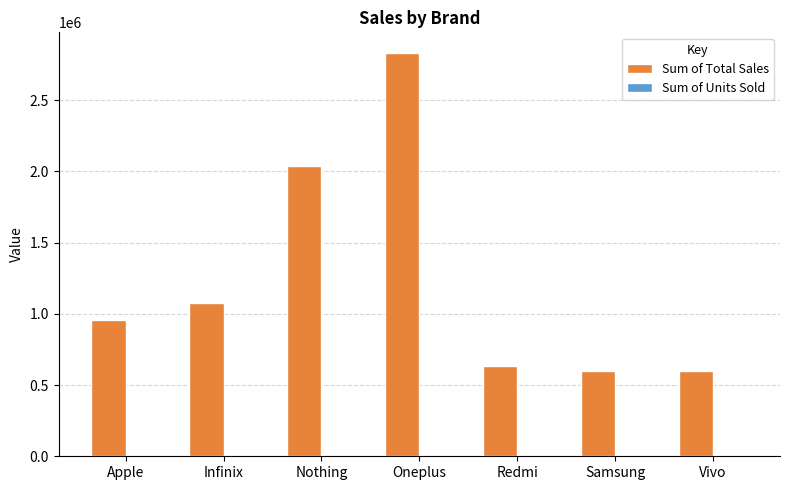

The value of Sum of Total Sales at Infinix is 291123. True or false?

False